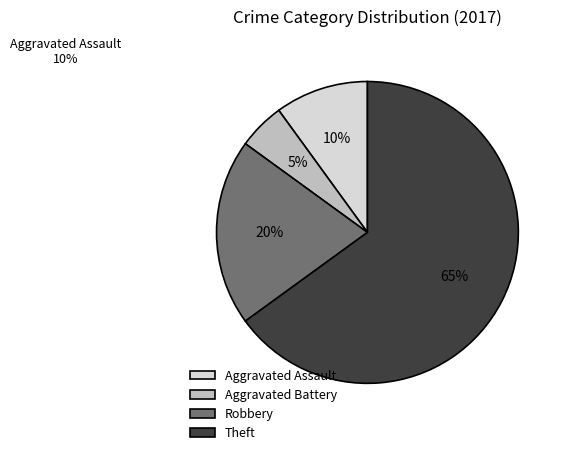

To the nearest percent, what is the average slice percentage?

25%